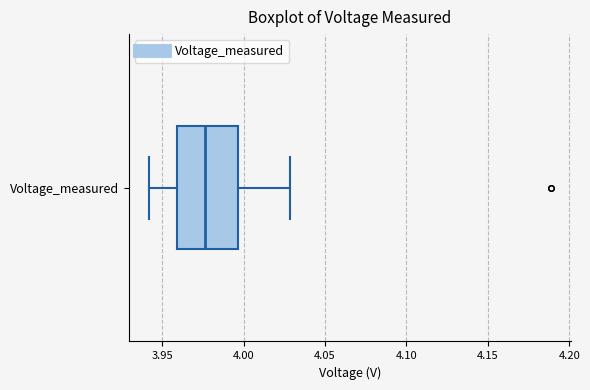

Read this box plot against the x-axis: the position of the median line, the range covered by the box, and the ends of both whiskers. The values are not printed on the chart, so give them approximately, as read against the axis.

median 3.975, box 3.960 to 3.995, whiskers 3.940 to 4.030